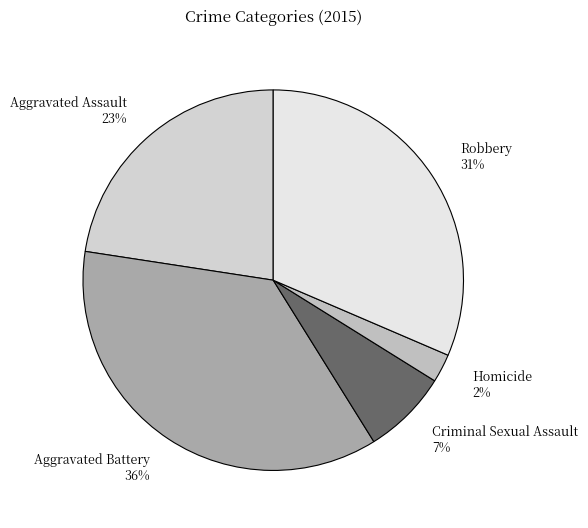

Which has a higher value, Robbery or Aggravated Assault?

Robbery